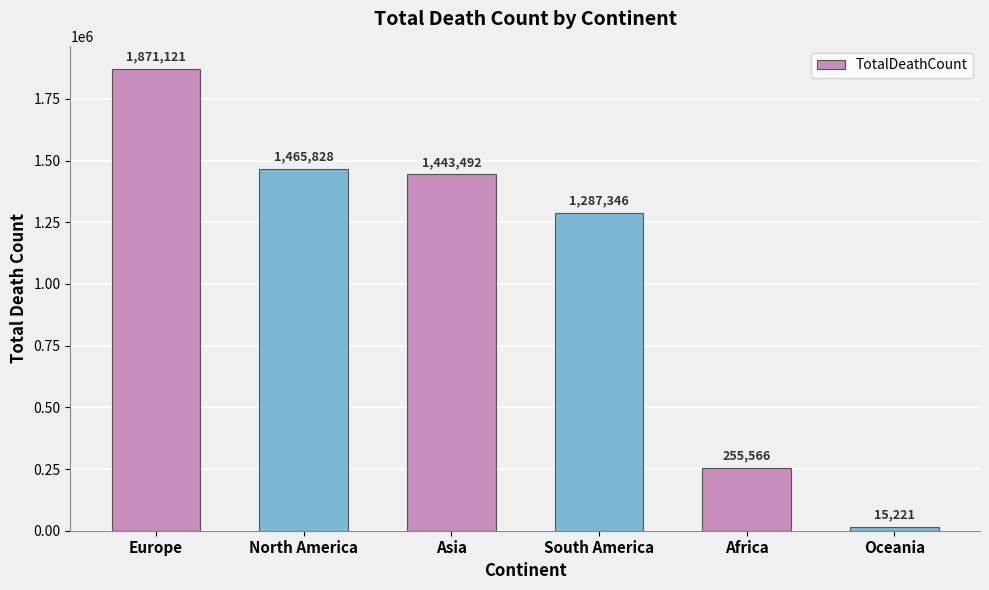

What is the change in value from Europe to South America?

-583775